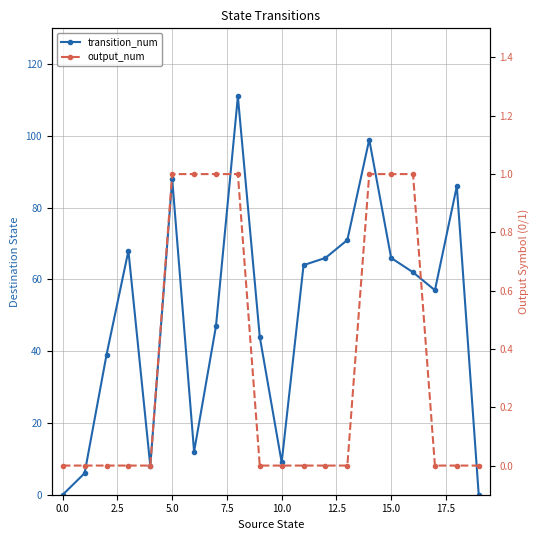

Which has a higher value, 0.0 or 17.5?

17.5